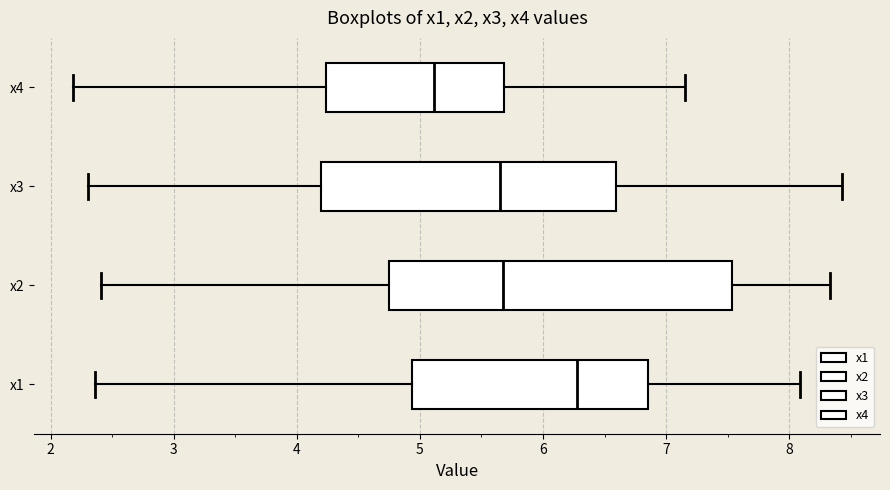

Reading bottom to top, read every box against the x-axis: the position of its median line, the range the box covers, and the ends of its whiskers. The values are not printed on the chart, so give them approximately, as read against the axis.

x1: median 6.3, box 4.9 to 6.9, whiskers 2.4 to 8.1
x2: median 5.7, box 4.7 to 7.5, whiskers 2.4 to 8.3
x3: median 5.7, box 4.2 to 6.6, whiskers 2.3 to 8.4
x4: median 5.1, box 4.2 to 5.7, whiskers 2.2 to 7.2